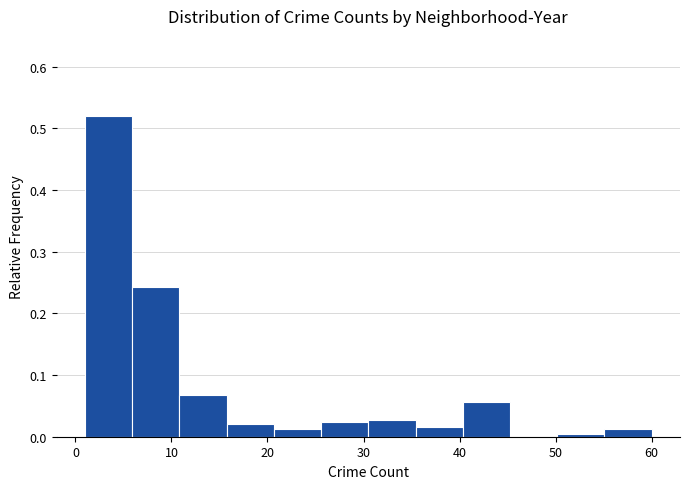

How tall is the bar that spans 35 to 40 on the x-axis? Neither the bar edges nor the heights are printed on the chart, so give them approximately, as read against the axes.

0.02